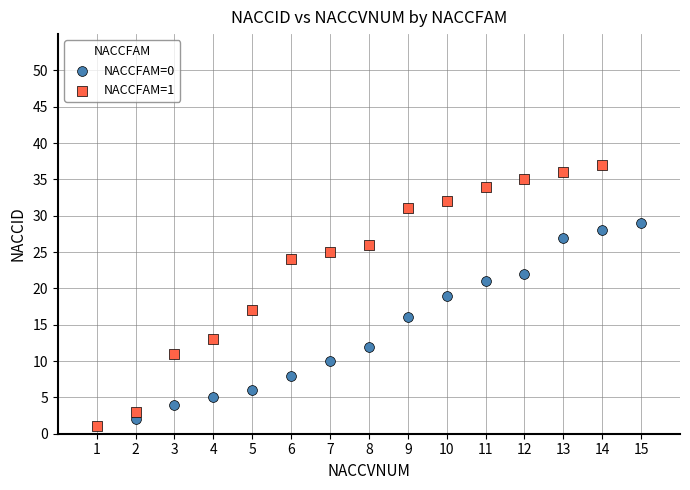

Which series contains the highest Y value?

NACCFAM=1